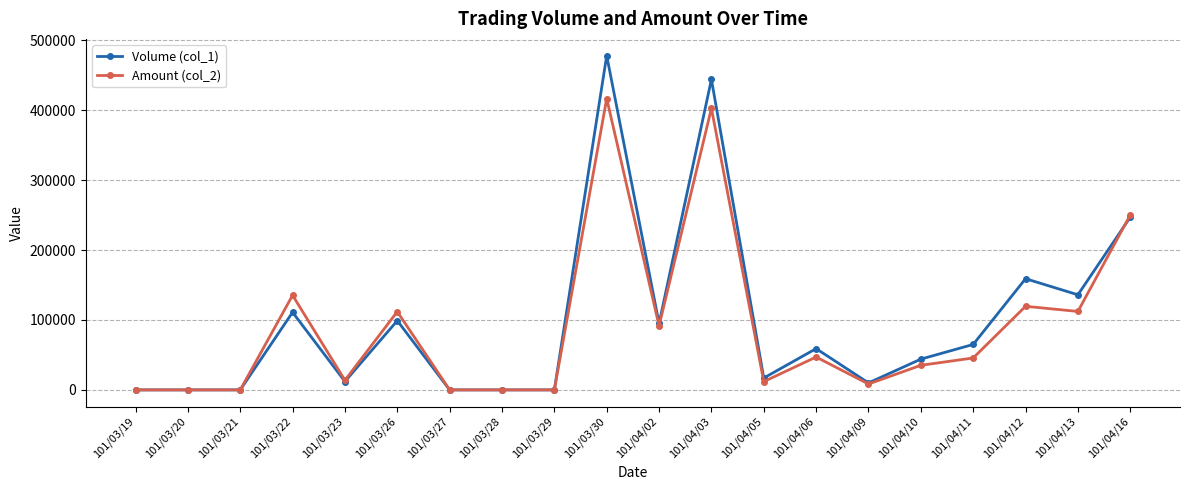

True or false: Volume (col_1) has more than 0 points higher than both neighbors.

True